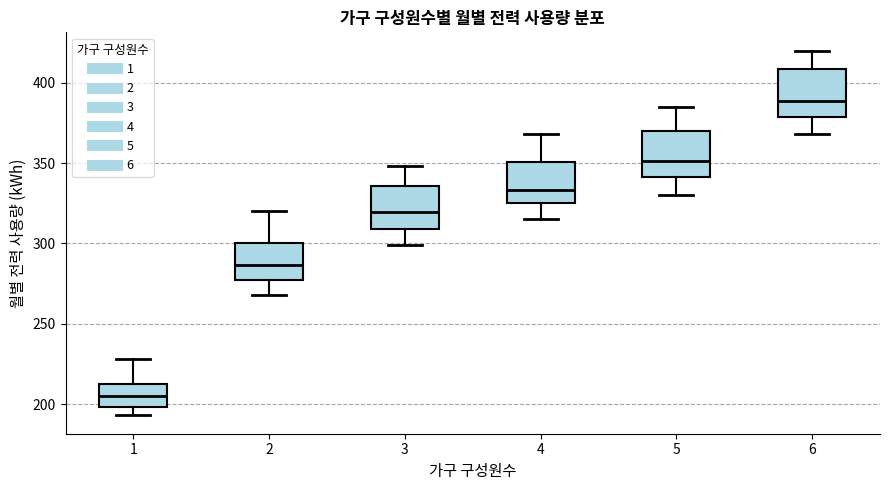

Where does the median line of the box at x = 4 sit on the y-axis? The values are not printed on the chart, so give them approximately, as read against the axis.

335